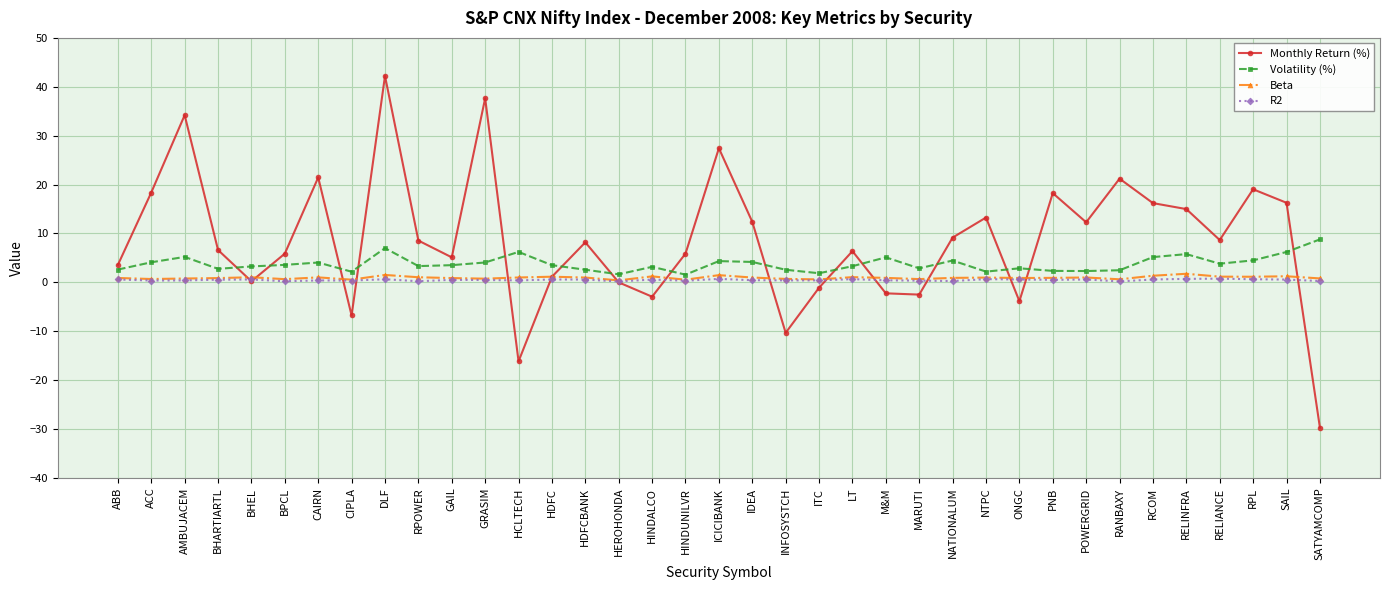

True or false: Monthly Return (%) and Beta cross at least once.

True